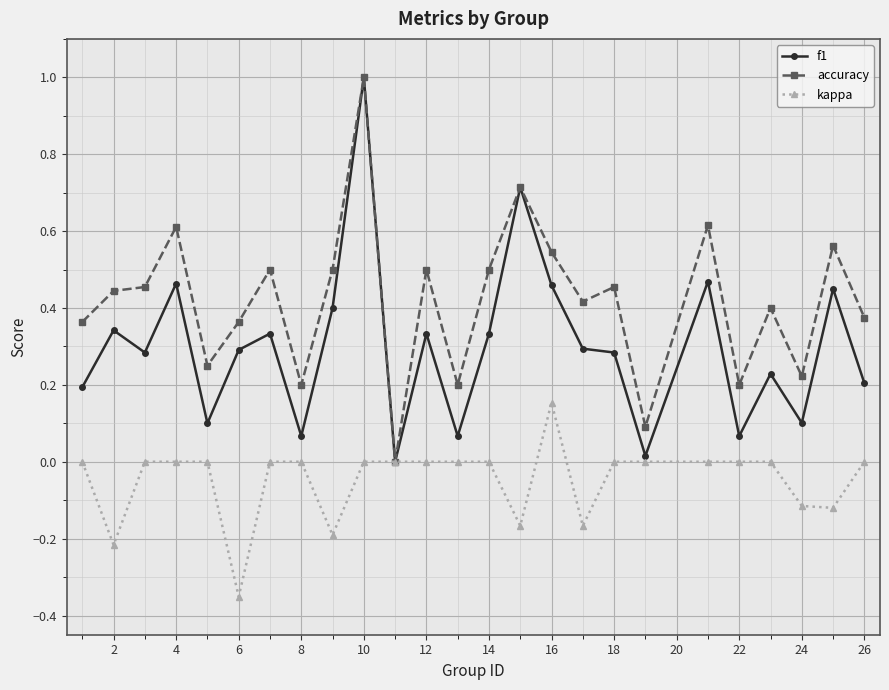

List the series in order of their overall mean, highest first.

accuracy, f1, kappa